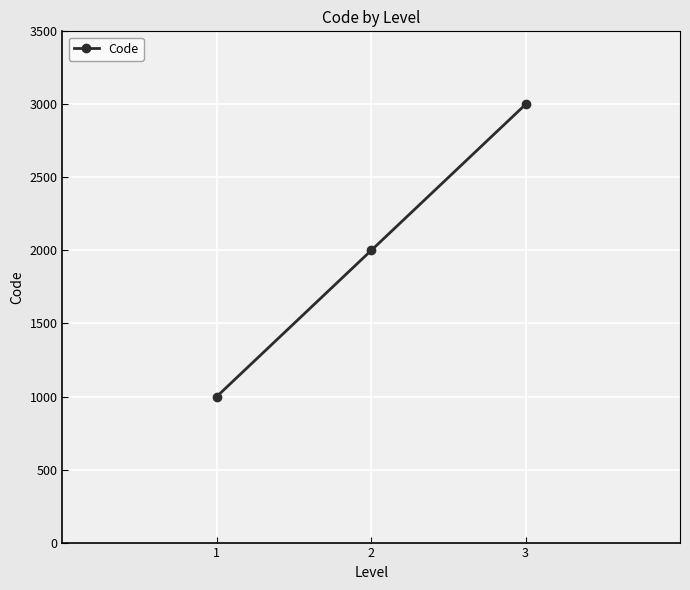

Rank the categories by value from highest to lowest.

3, 2, 1